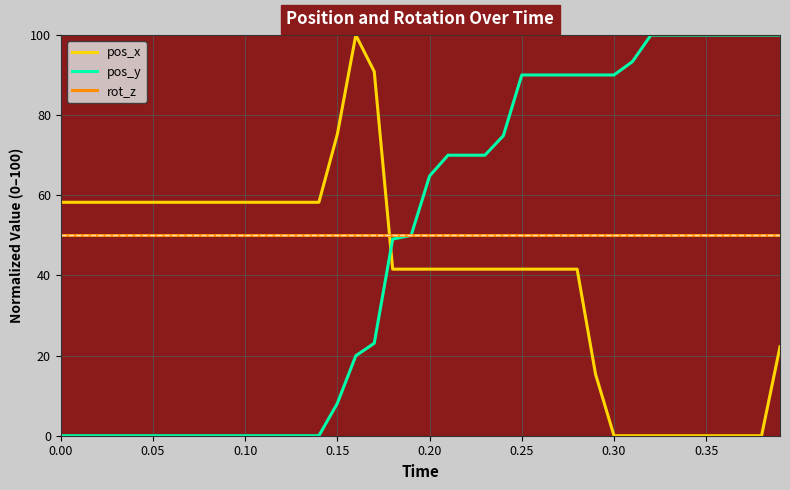

True or false: pos_x and pos_y cross at least once.

True